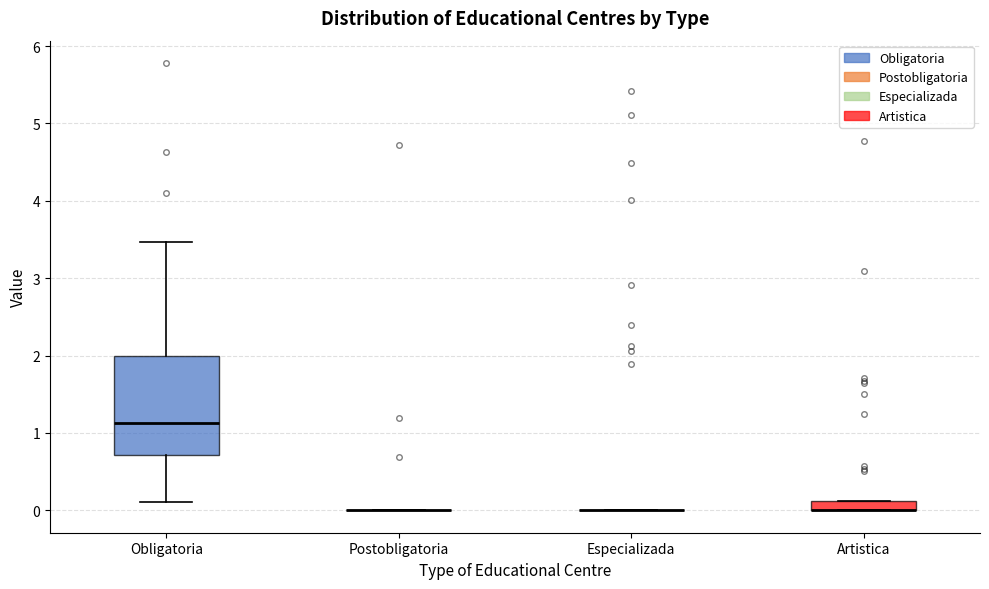

Comparing the boxes themselves (not the whiskers), which one is the tallest?

Obligatoria